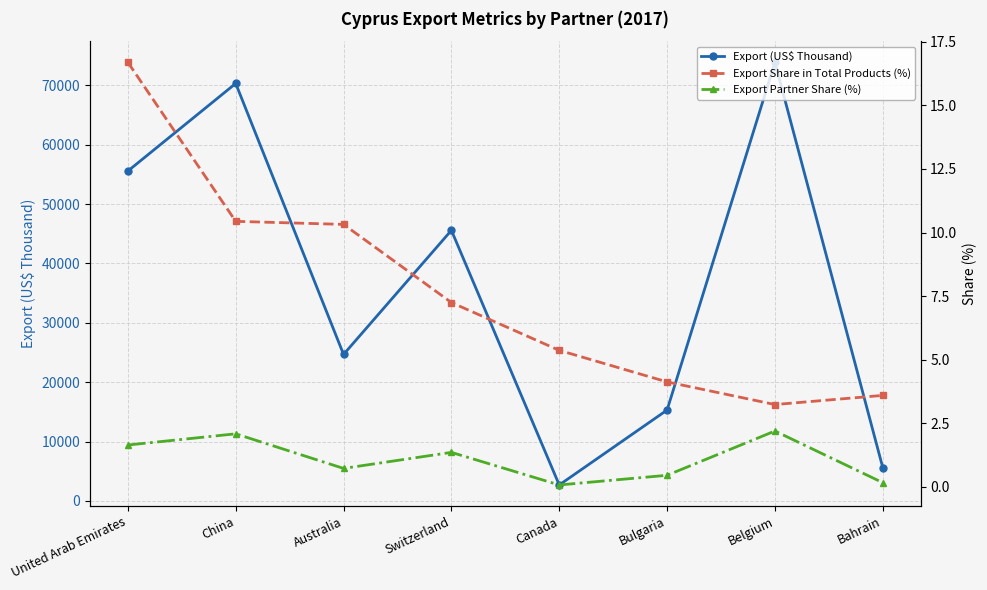

Rank the series by their maximum value, from highest to lowest.

Export (US$ Thousand), Export Share in Total Products (%), Export Partner Share (%)